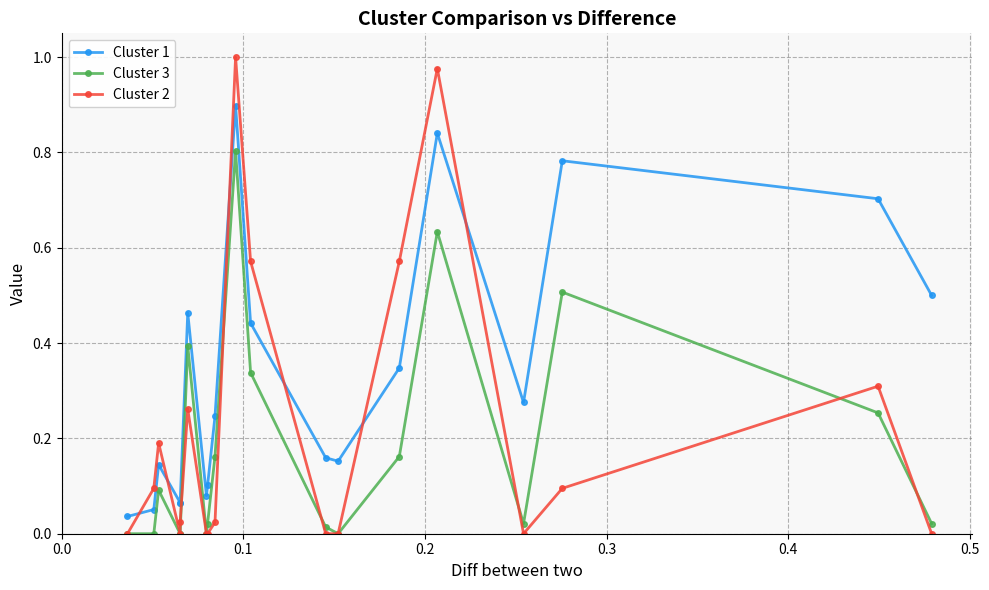

How many data points in Cluster 3 are above 0?

13